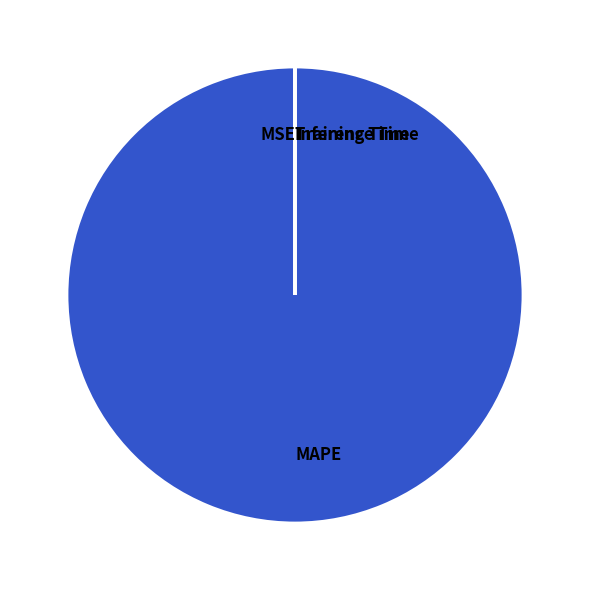

Is there a majority slice in this chart?

Yes